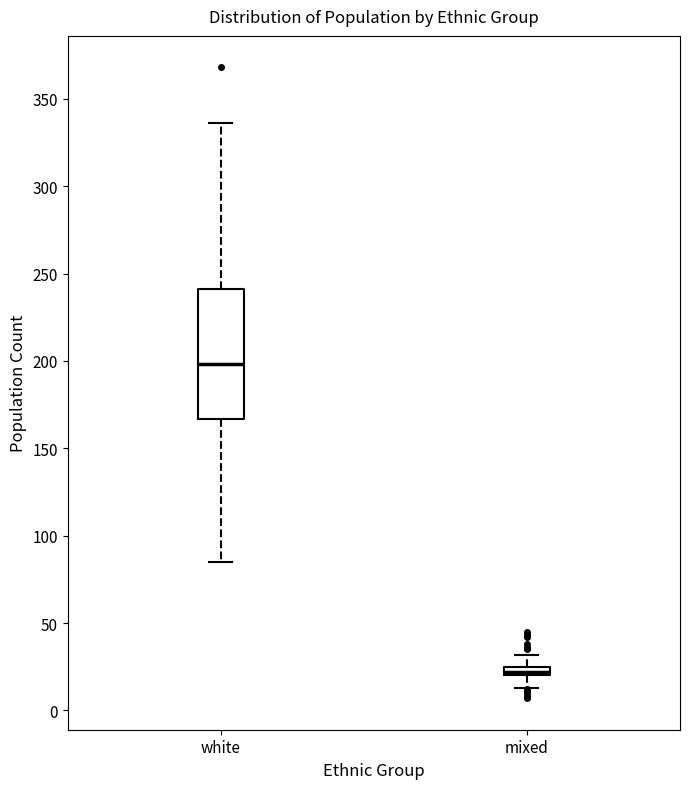

Which box's median line is the lowest?

mixed